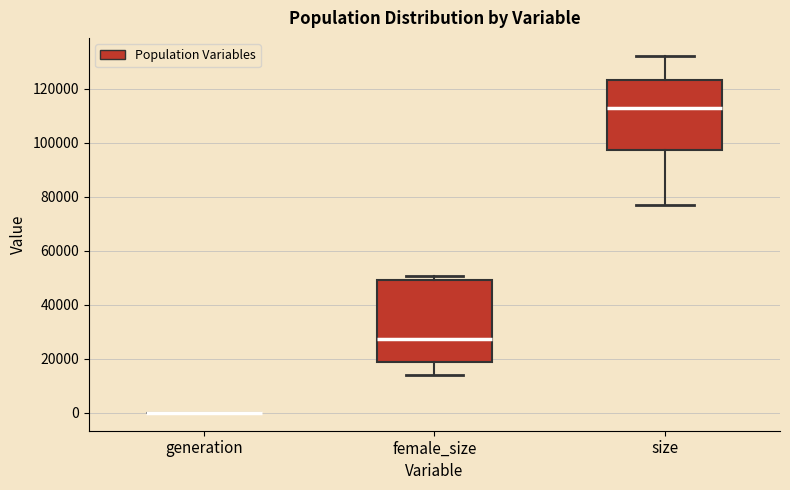

Where is the upper edge of the box for female_size on the y-axis? The values are not printed on the chart, so give them approximately, as read against the axis.

50000